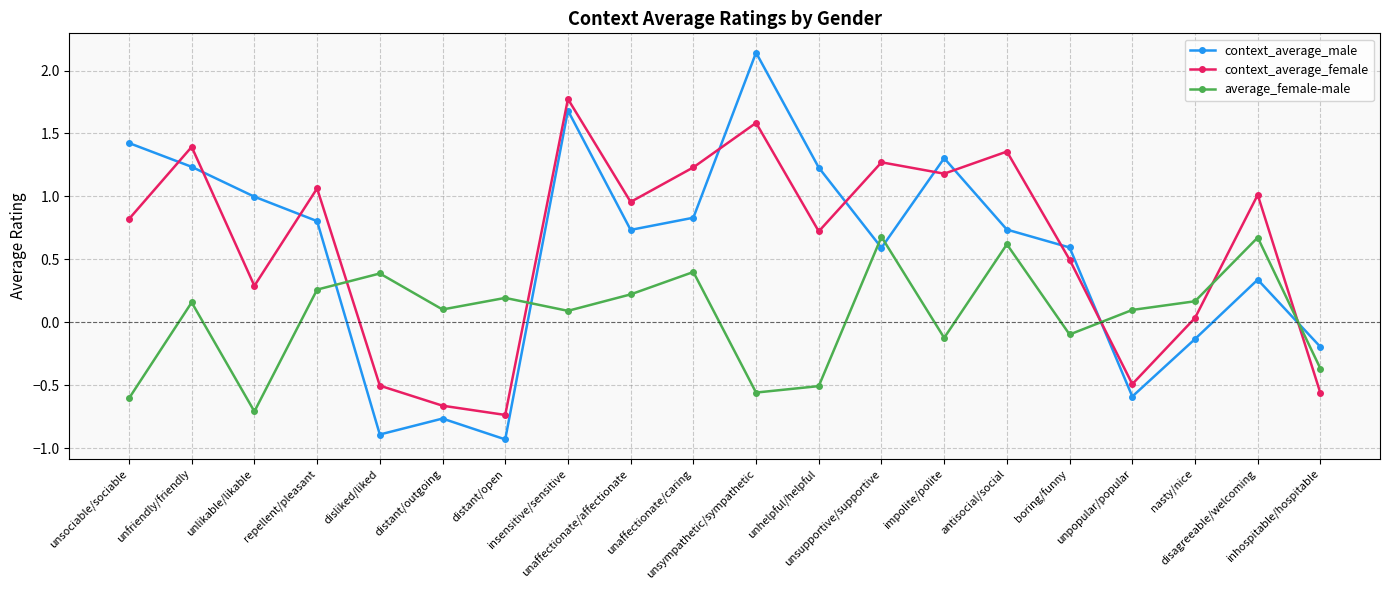

In context_average_male, how many points are lower than both neighbors (excluding endpoints)?

5